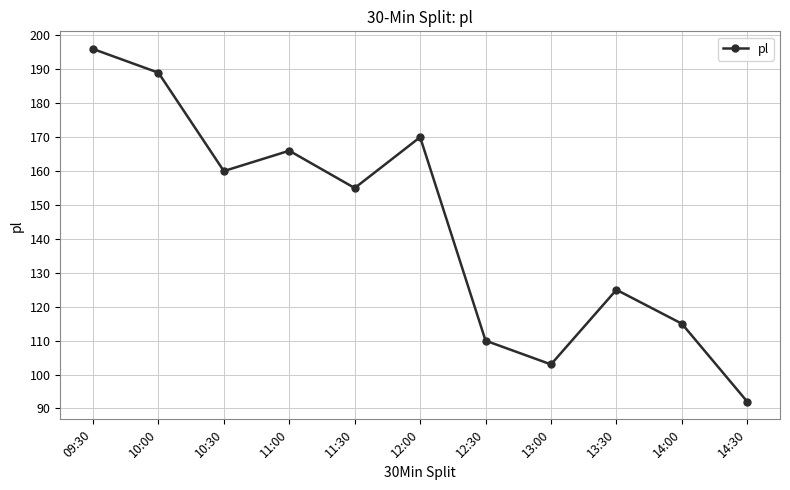

What is the label of the 2nd point from the right?

14:00